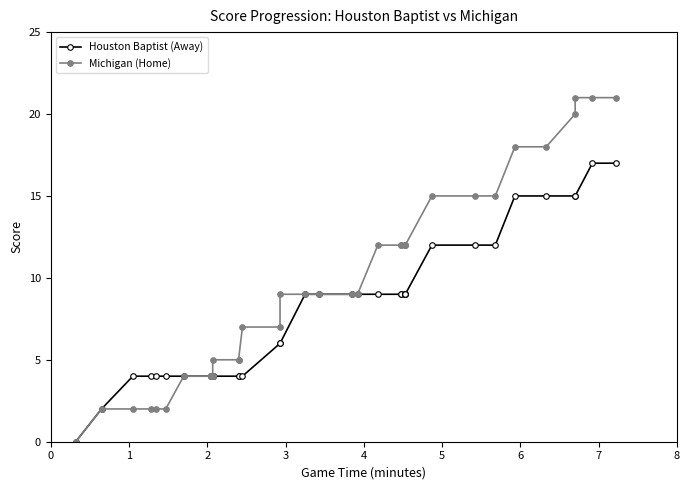

True or false: Michigan (Home) and Houston Baptist (Away) cross at least once.

False